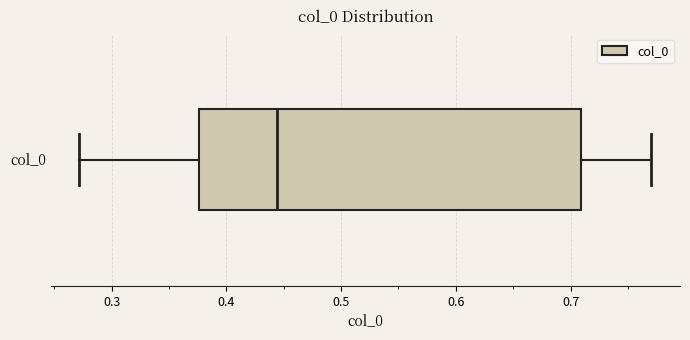

Transcribe this box plot: give where the median line is, the range the box spans, and where the two whiskers end, as read against the x-axis. The values are not printed on the chart, so give them approximately, as read against the axis.

median 0.44, box 0.38 to 0.71, whiskers 0.27 to 0.77